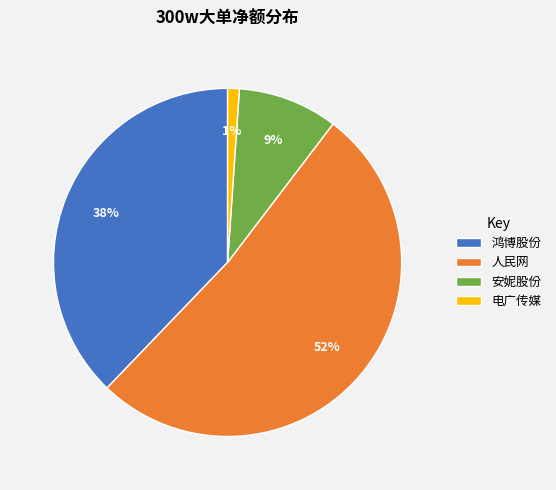

Rank the categories by value from highest to lowest.

人民网, 鸿博股份, 安妮股份, 电广传媒